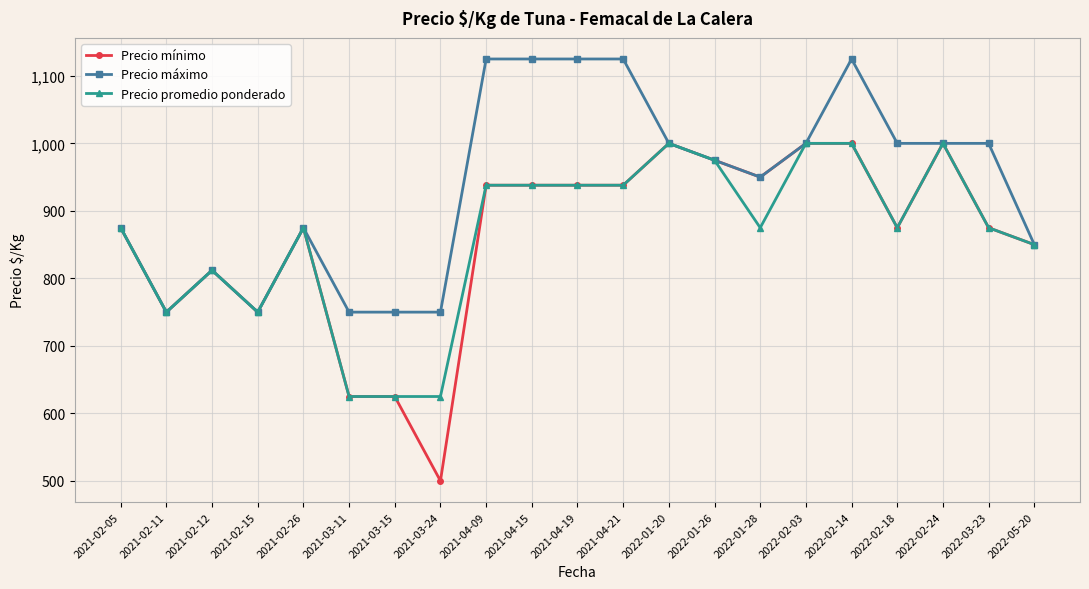

At which category does the chart reach its minimum across all series?

2021-03-24